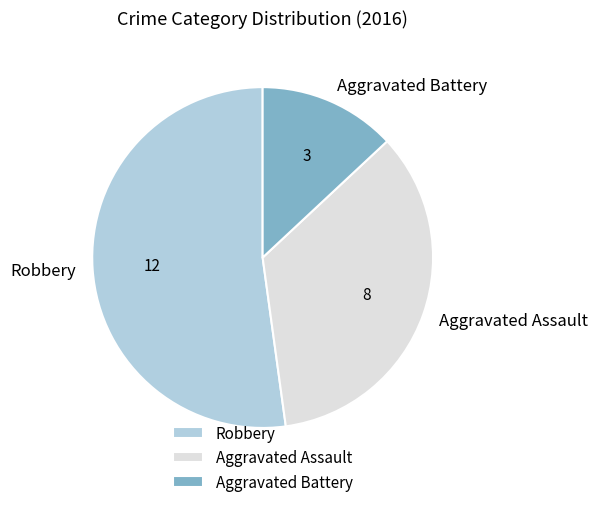

Between Aggravated Assault and Aggravated Battery, which is larger?

Aggravated Assault